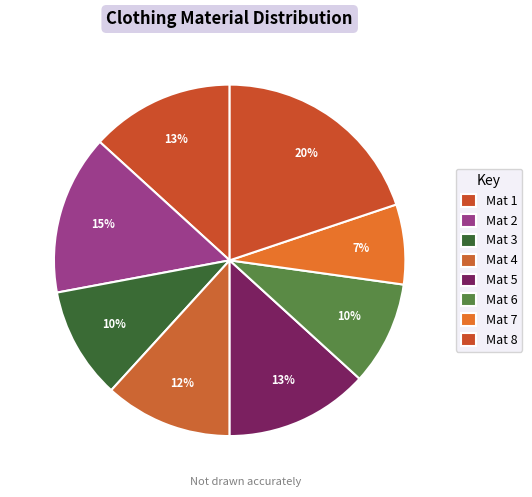

To the nearest percent, what is the average slice percentage?

12%